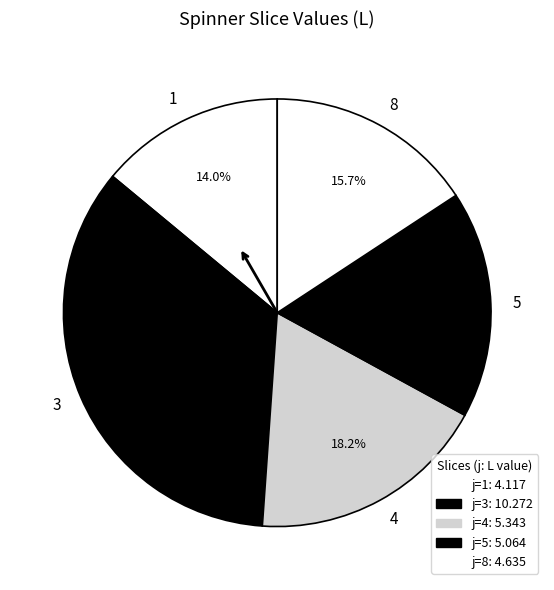

To the nearest percent, what portion does 8 represent?

16%